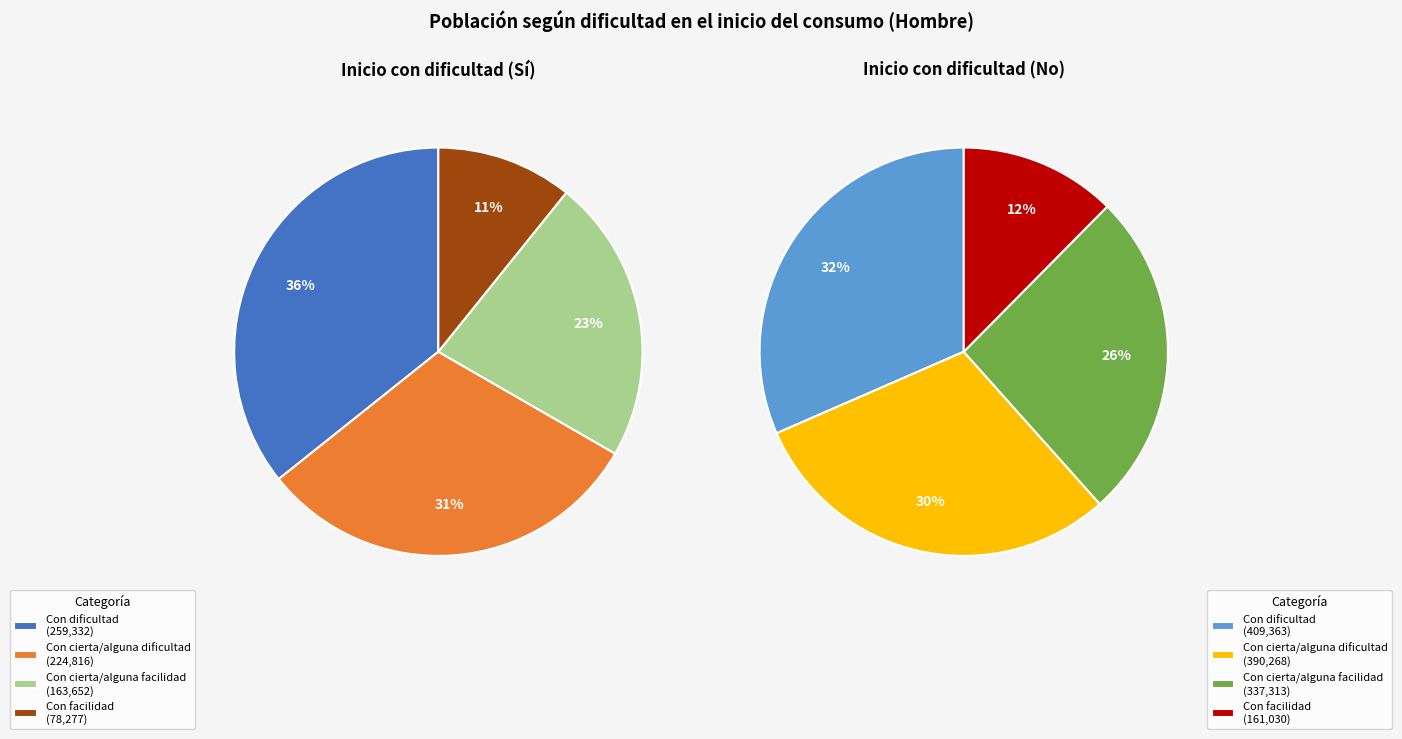

How many segments does this pie chart have?

4